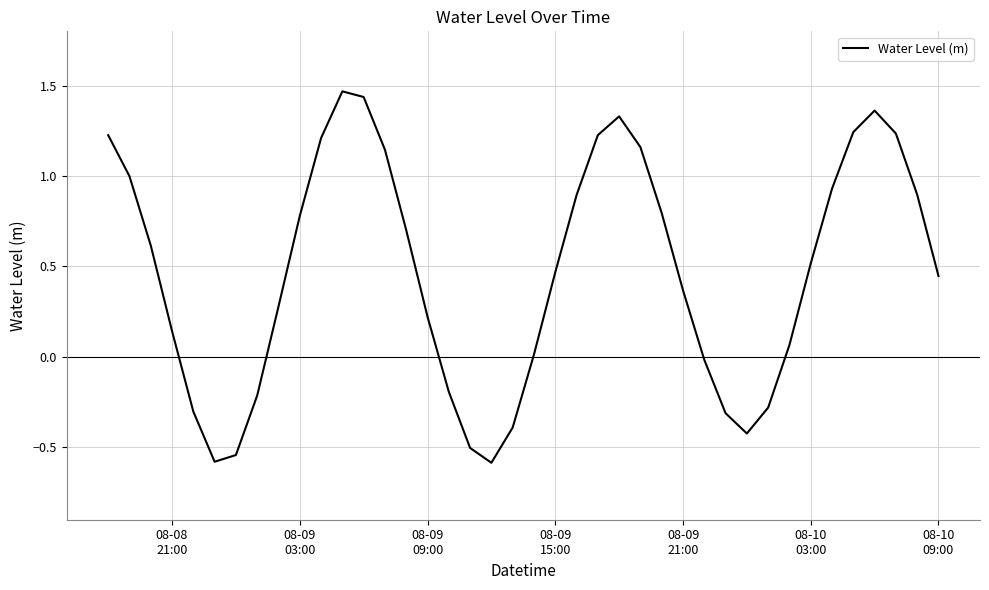

What is the minimum value shown in the chart?

-0.6